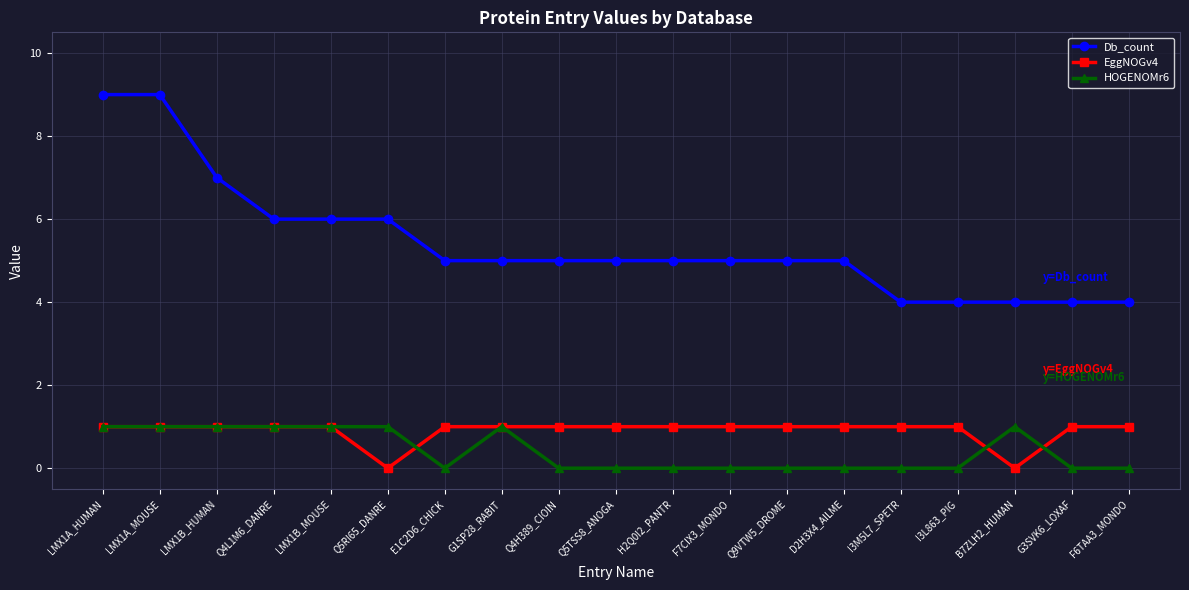

Which series has the largest total across all categories?

Db_count